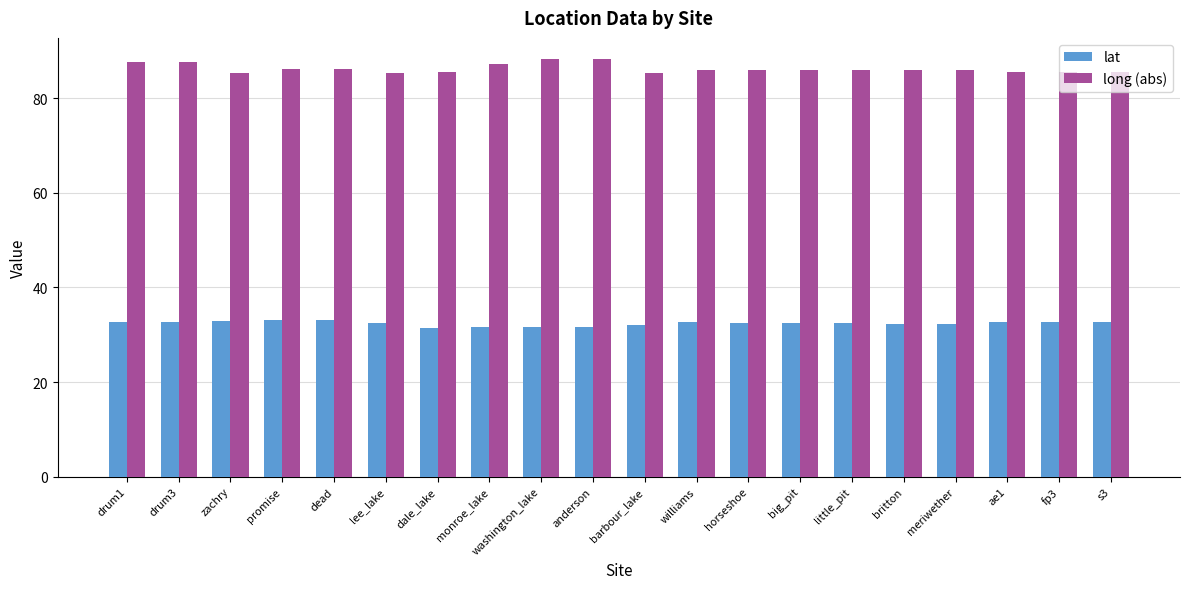

What is the sum of the lat values at monroe_lake and dale_lake?

63.2